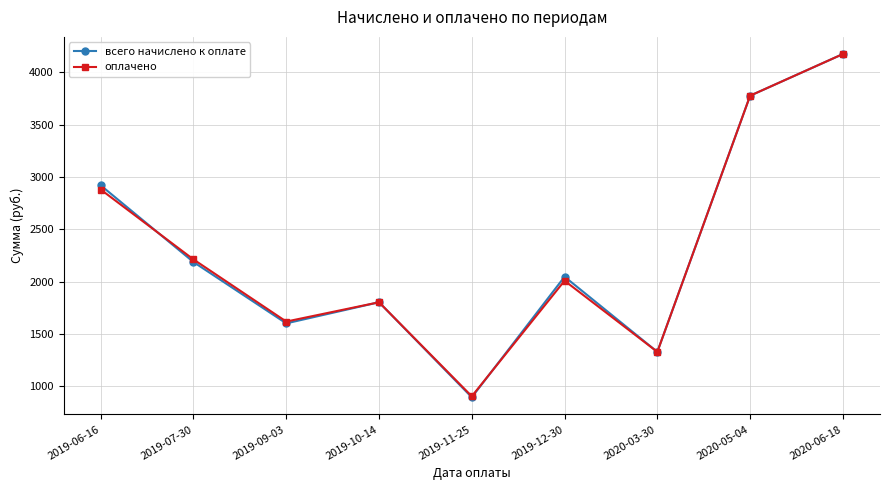

What is the sum of all всего начислено к оплате values?

20727.5